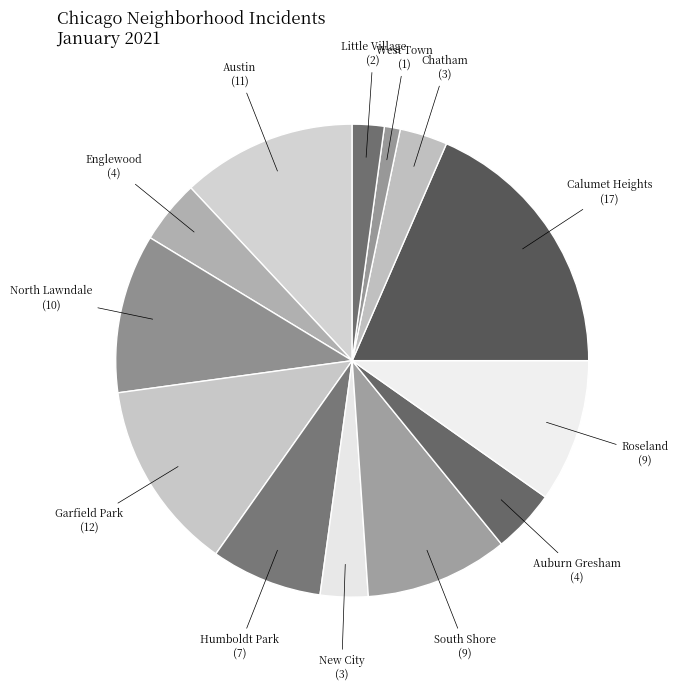

Rank the categories by value from highest to lowest.

Calumet Heights, Garfield Park, Austin, North Lawndale, South Shore, Roseland, Humboldt Park, Englewood, Auburn Gresham, New City, Chatham, Little Village, West Town